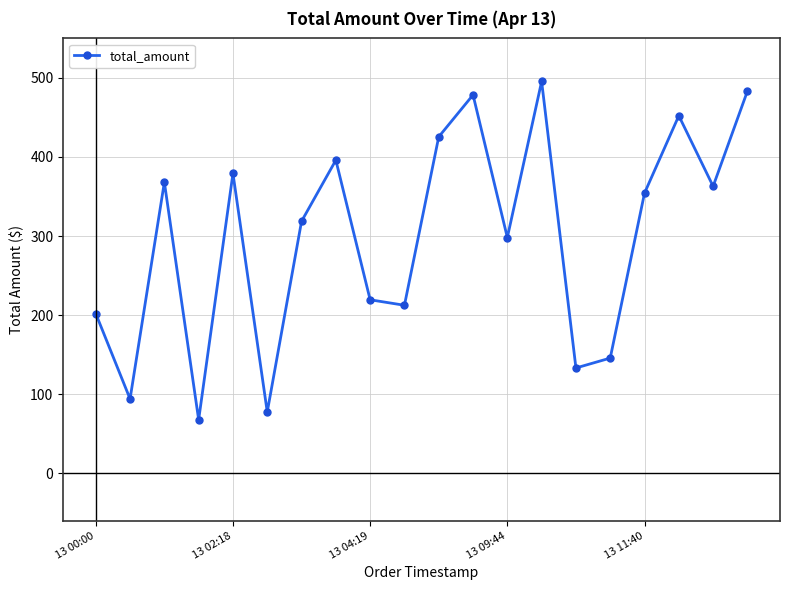

Reading left to right, extract all data points from this chart.

201.9	94.0	368.1	67.7	379.2	77.5	318.7	396.0	219.4	212.5	425.5	478.5	298.1	495.6	133.2	145.7	354.3	452.2	362.9	483.3